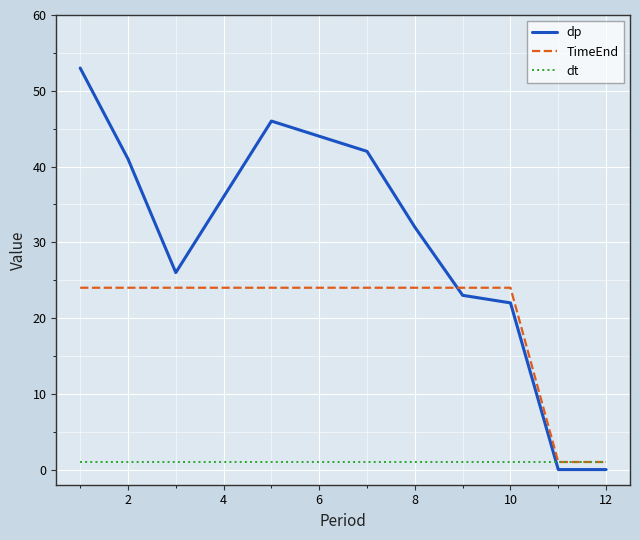

What is the average value of the dt series?

1